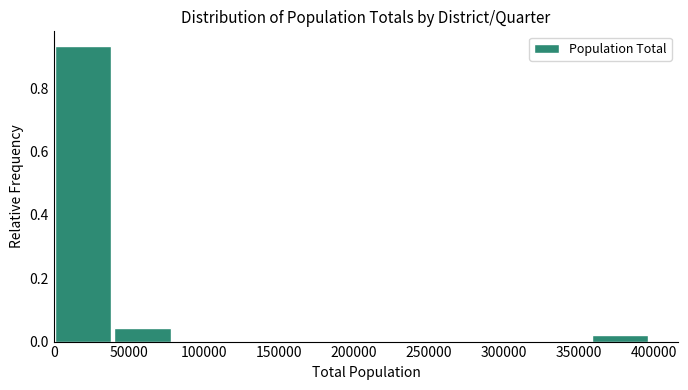

How tall is the bar that spans 0 to 40000 on the x-axis? Neither the bar edges nor the heights are printed on the chart, so give them approximately, as read against the axes.

0.94